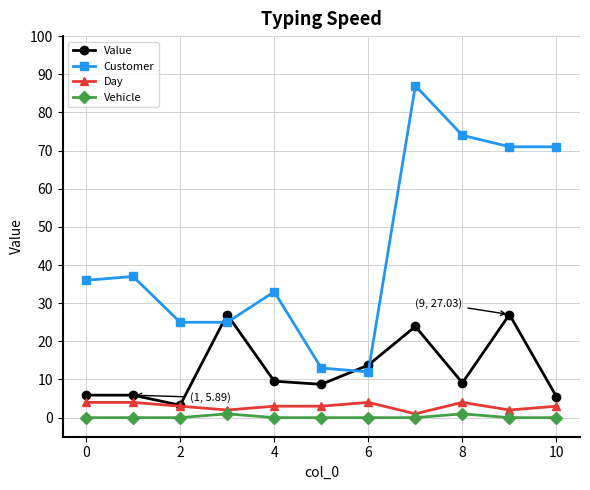

What is the value of the Customer point at the 10th from the left?

71.0